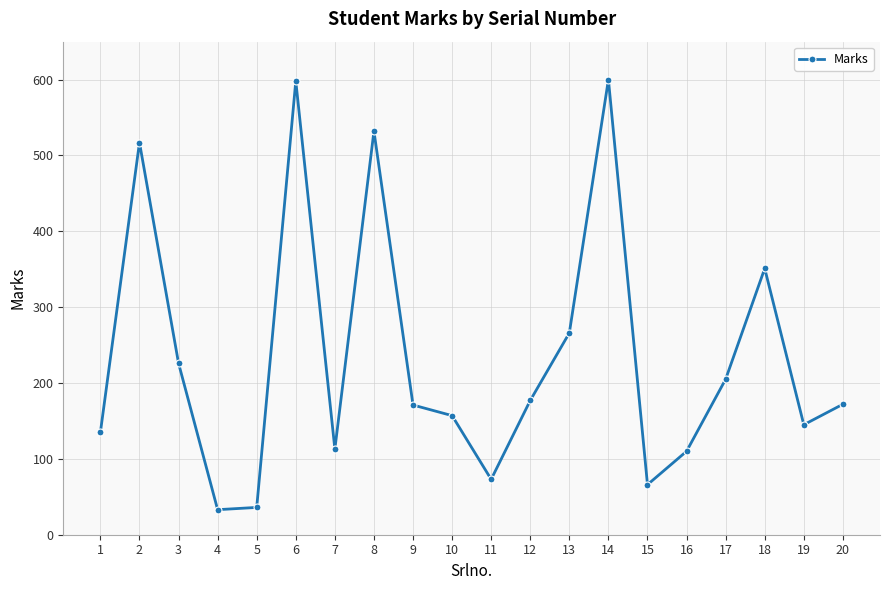

How many interior local peaks (higher than both neighbors) does the data have?

5